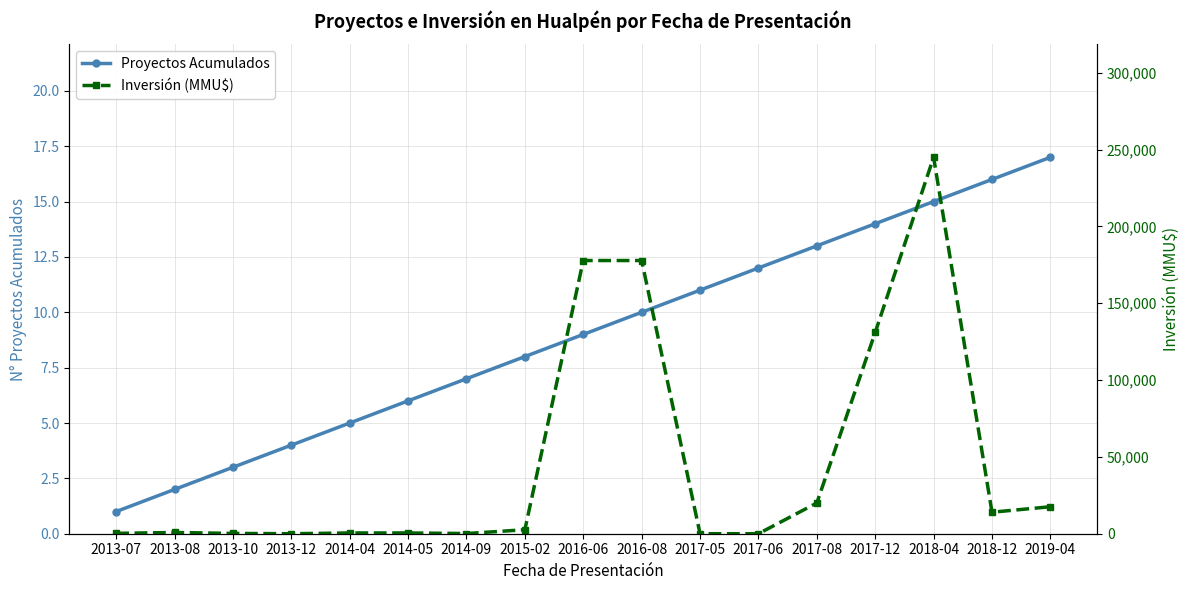

The Proyectos Acumulados series shows 29 at 2019-04. True or false?

False